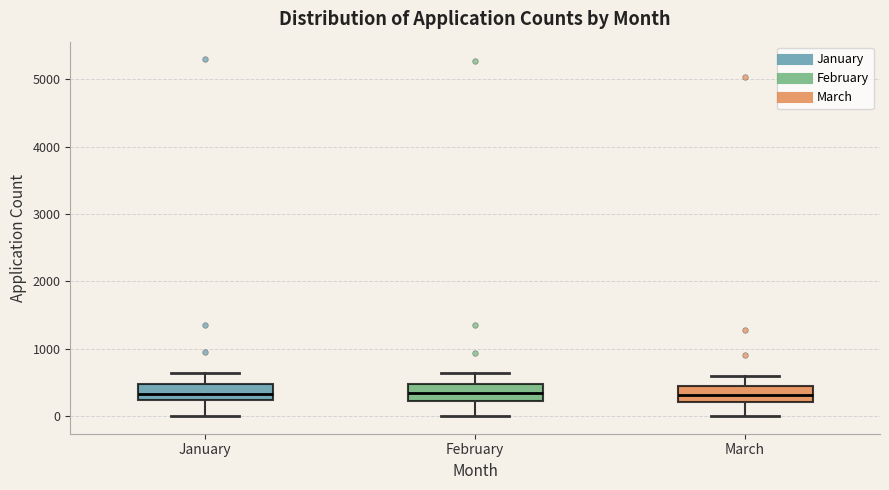

Reading left to right, transcribe this box plot: for each box, give where its median line is, the range the box spans, and where its two whiskers end, as read against the y-axis. The values are not printed on the chart, so give them approximately, as read against the axis.

January: median 300, box 200 to 500, whiskers 0 to 600
February: median 300, box 200 to 500, whiskers 0 to 600
March: median 300, box 200 to 400, whiskers 0 to 600